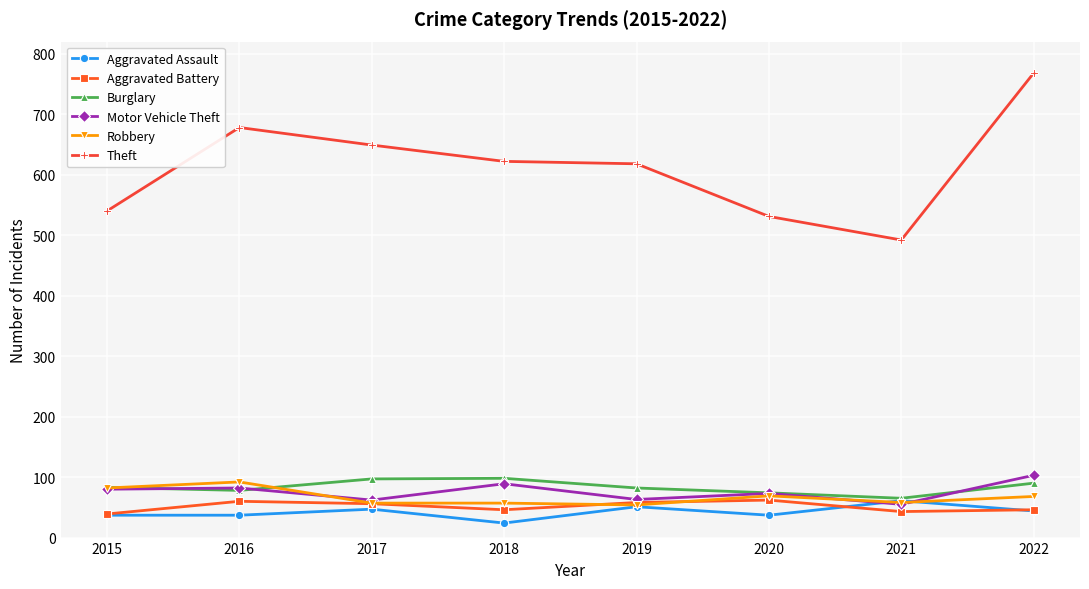

Read the Motor Vehicle Theft value at 2020.

73